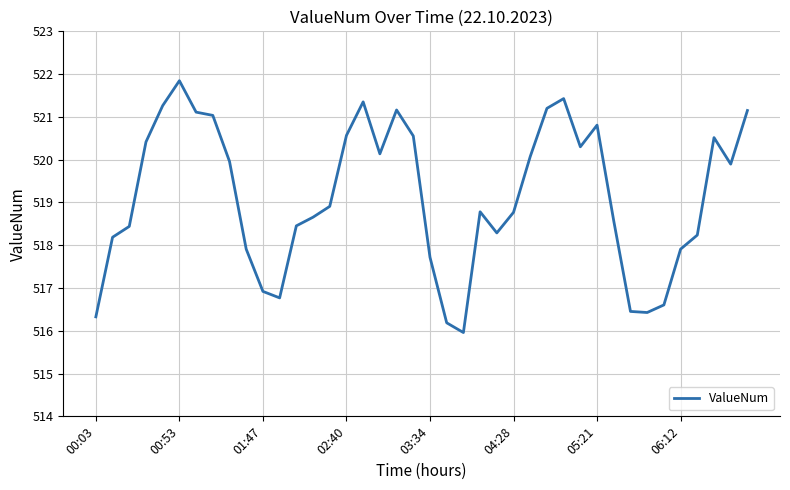

What is the smallest value displayed?

516.0